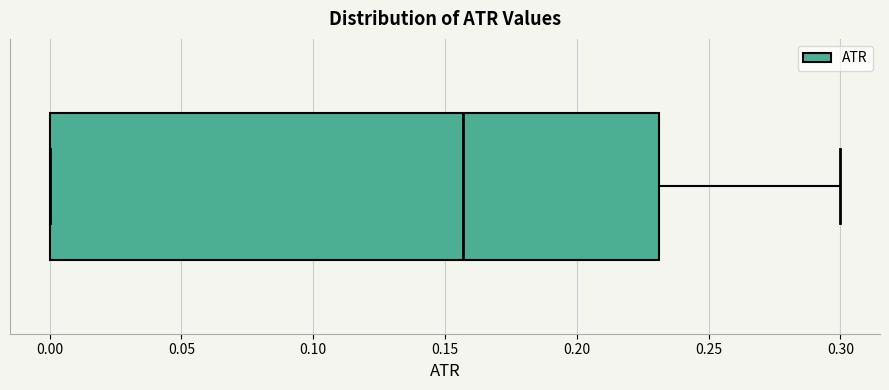

Where does the median line of the box sit on the x-axis? The values are not printed on the chart, so give them approximately, as read against the axis.

0.155